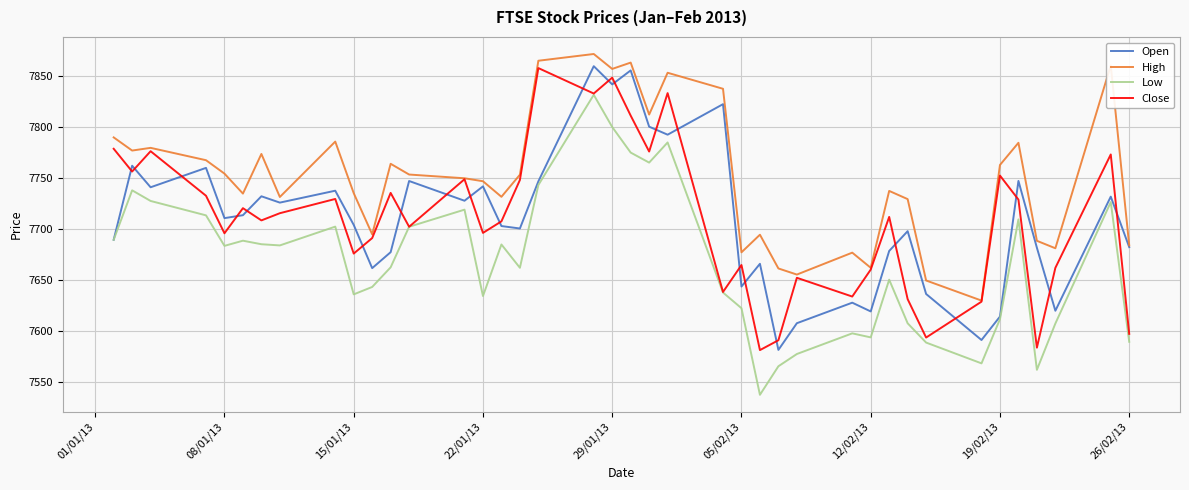

Which series has the largest total across all categories?

High